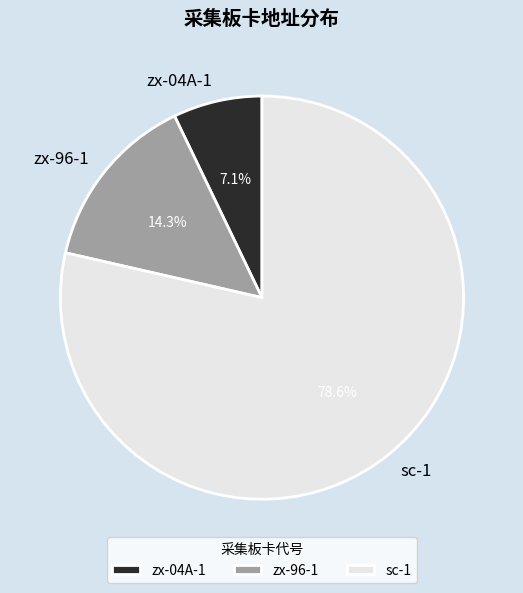

Approximately how many times larger is the value at zx-04A-1 compared to sc-1?

0.1